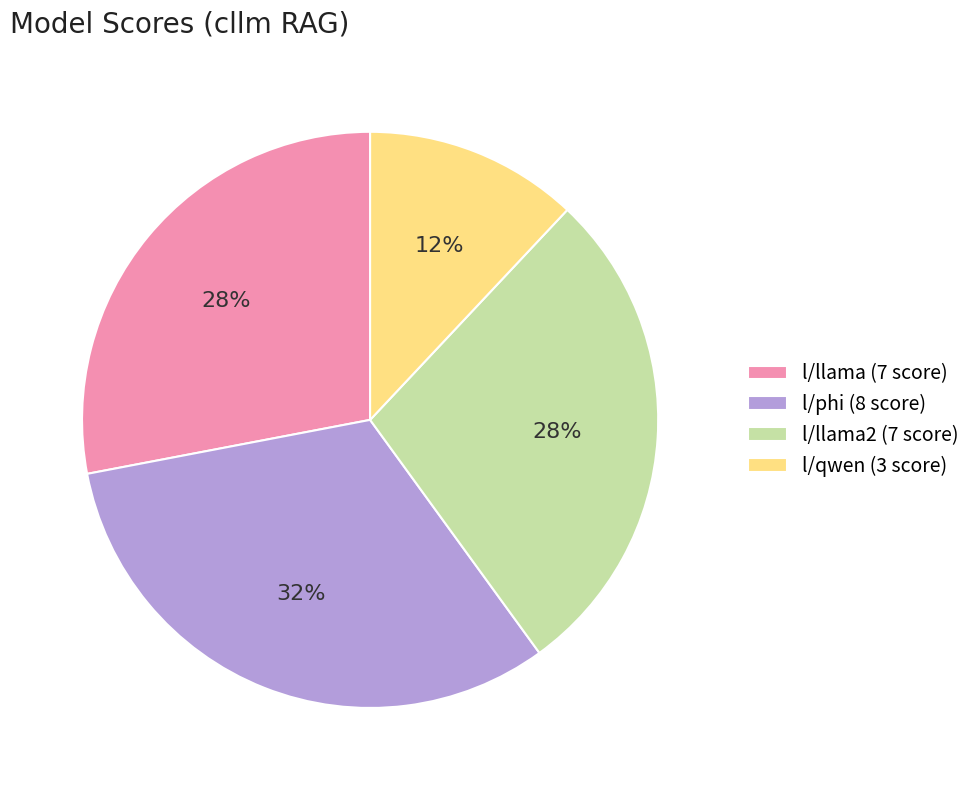

Combined, do l/llama2 (7 score) and l/llama (7 score) account for over 50%?

Yes